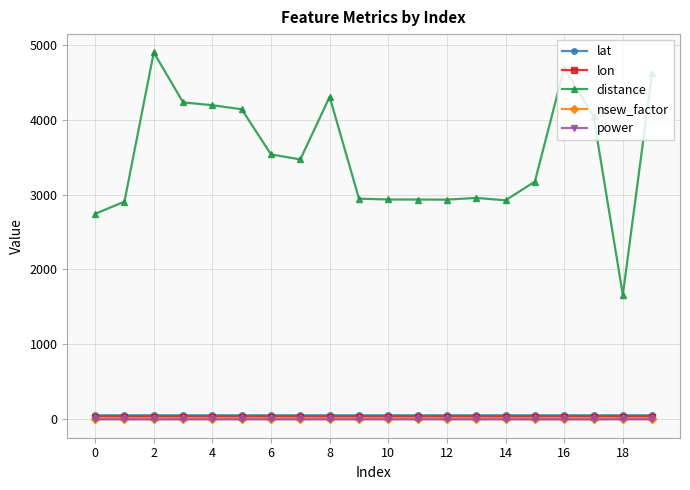

Which series has the widest spread of values?

distance